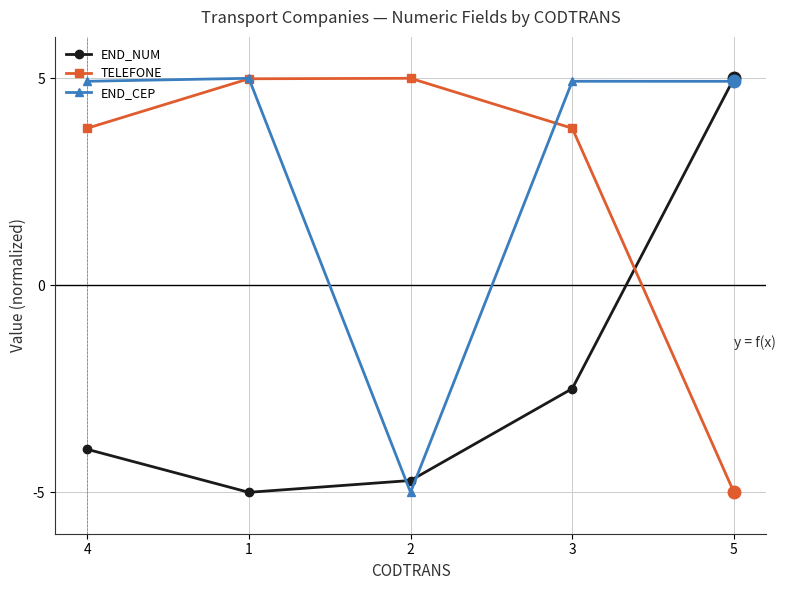

The TELEFONE series shows 5.0 at 1. True or false?

True